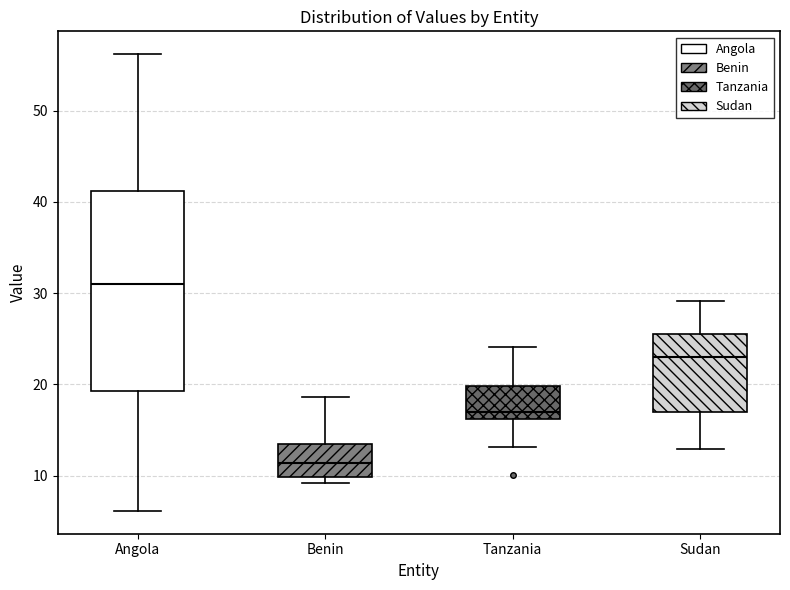

Reading left to right, transcribe this box plot: for each box, give where its median line is, the range the box spans, and where its two whiskers end, as read against the y-axis. The values are not printed on the chart, so give them approximately, as read against the axis.

Angola: median 31, box 19 to 41, whiskers 6 to 56
Benin: median 11, box 10 to 13, whiskers 9 to 19
Tanzania: median 17, box 16 to 20, whiskers 13 to 24
Sudan: median 23, box 17 to 26, whiskers 13 to 29